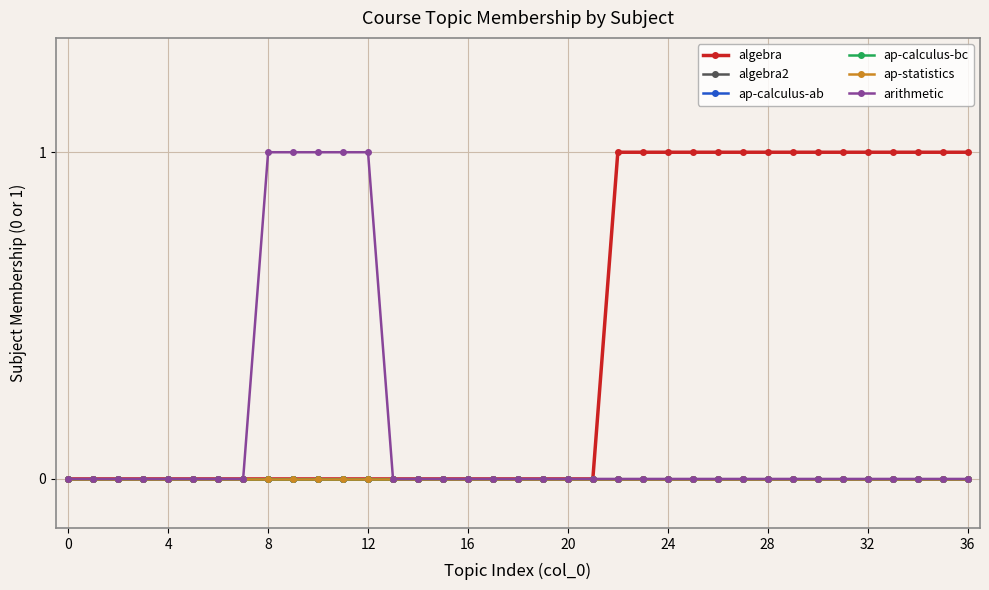

What is the label of the 1st point from the right?

36